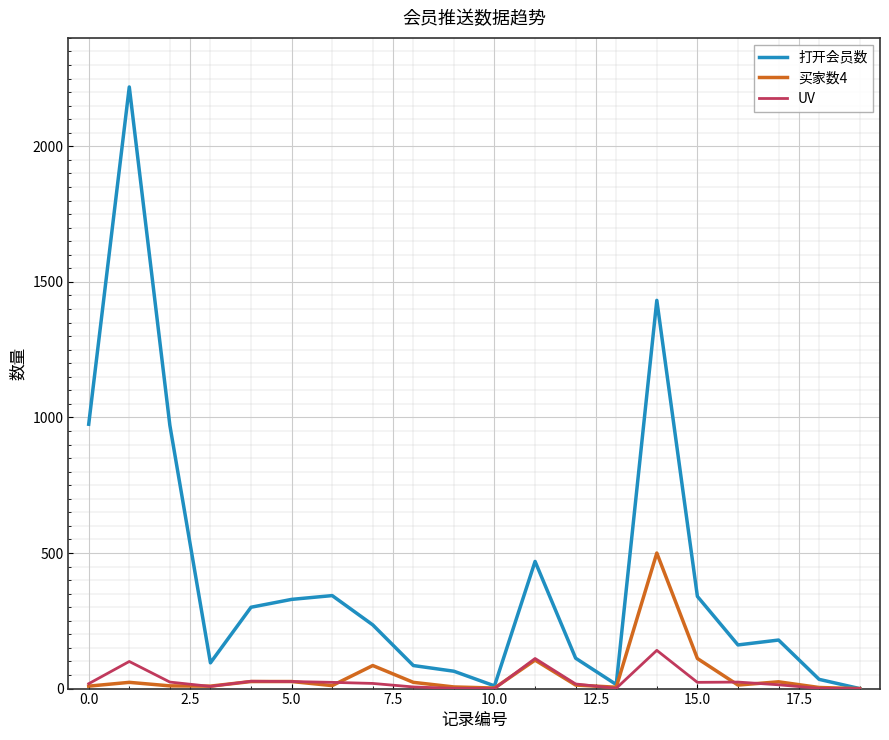

What is the greatest value displayed?

2219